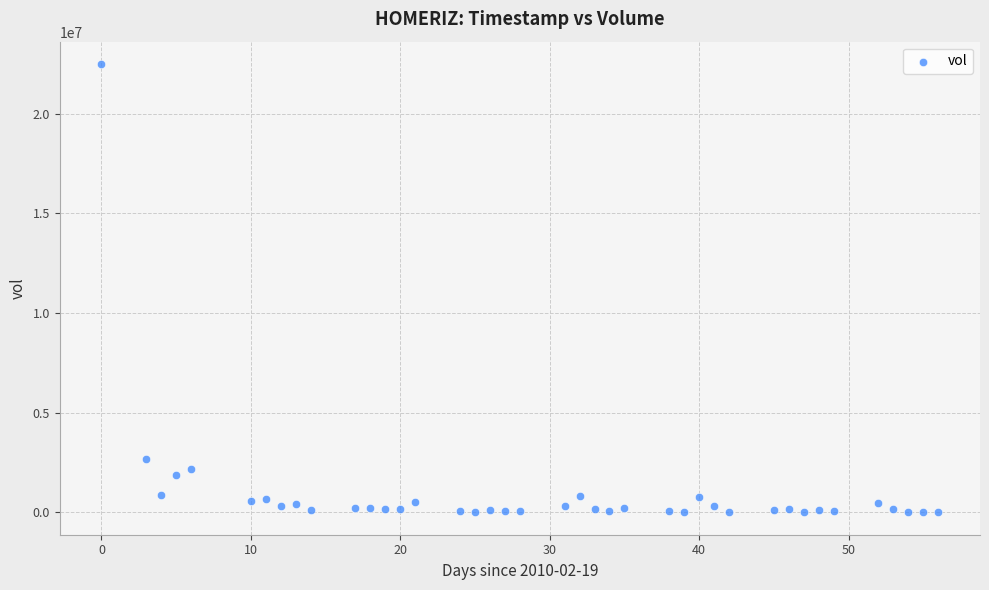

What is the range of X values (max minus min)?

56